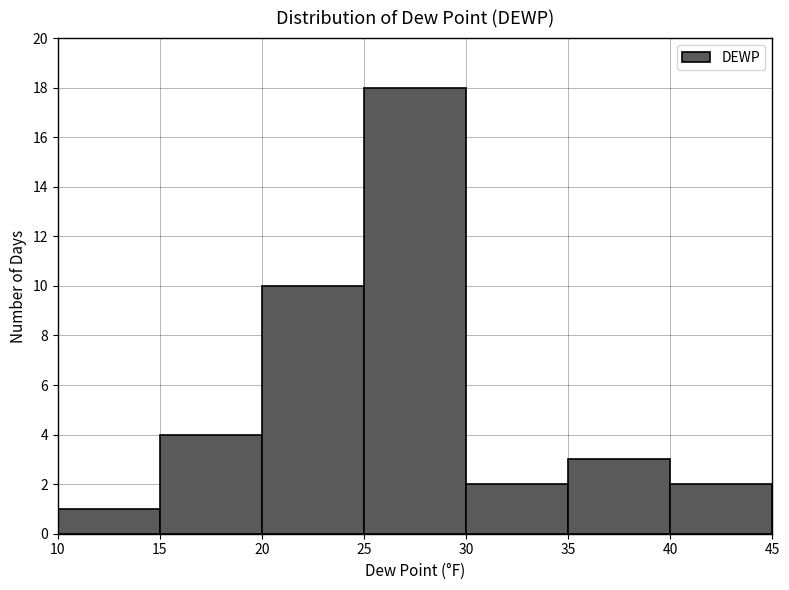

How tall is the bar that spans 35 to 40 on the x-axis? The values are not printed on the chart, so give them approximately, as read against the axis.

3